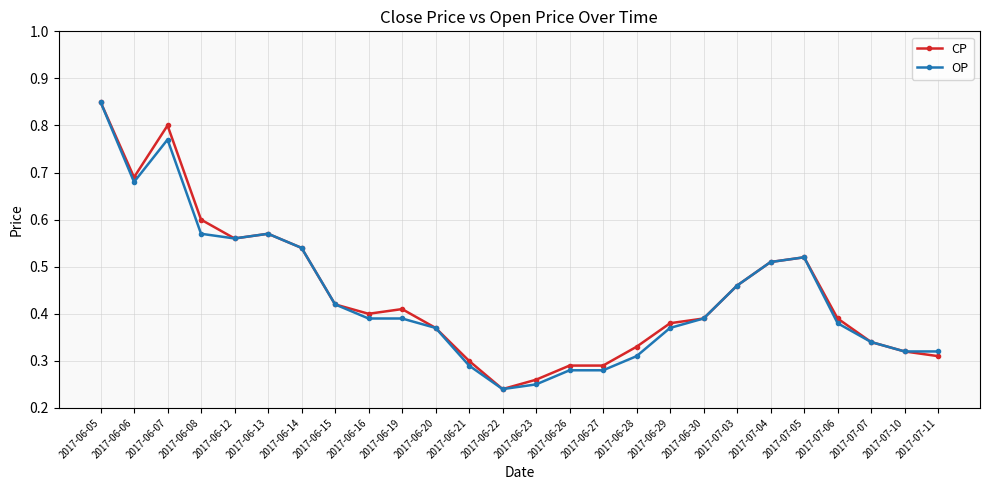

The value of CP at 2017-06-15 is 0.1. True or false?

False